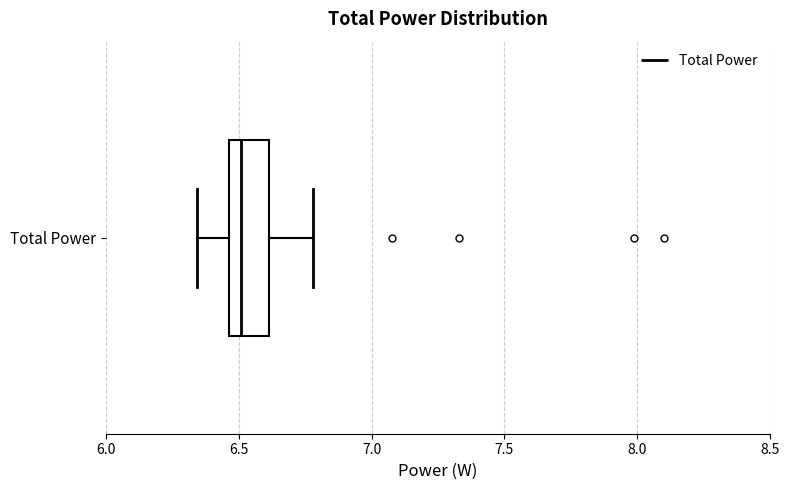

Read this box plot against the x-axis: the position of the median line, the range covered by the box, and the ends of both whiskers. The values are not printed on the chart, so give them approximately, as read against the axis.

median 6.50, box 6.45 to 6.60, whiskers 6.35 to 6.80